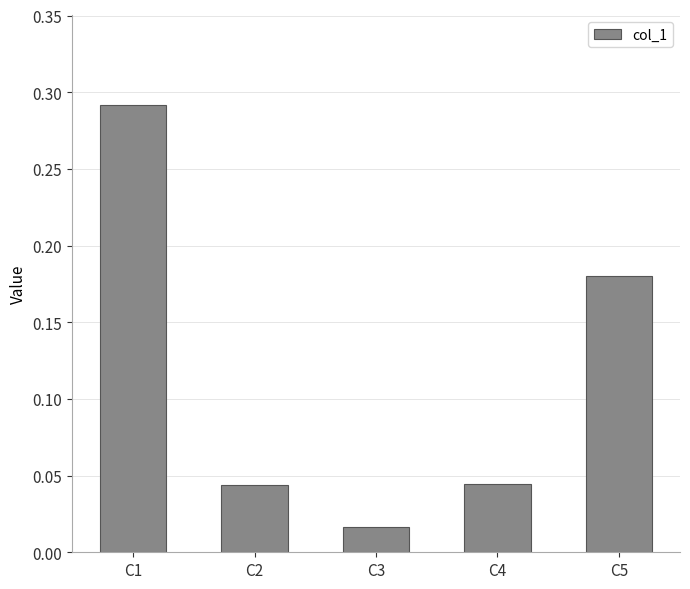

What is the change in value from C2 to C5?

+0.1